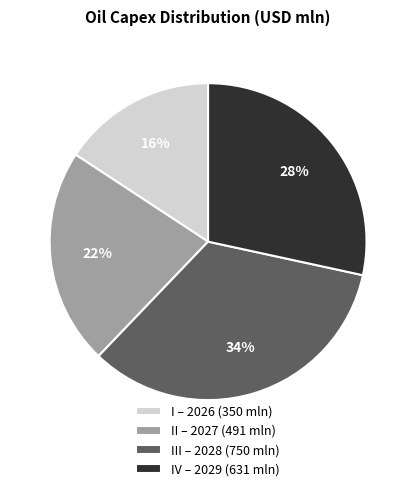

To the nearest percent, what portion does IV – 2029 (631 mln) represent?

28%